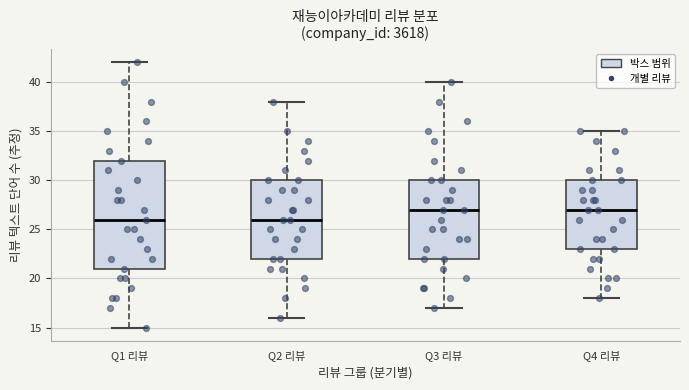

Which box is the tallest, from its lower edge to its upper edge?

Q1 리뷰